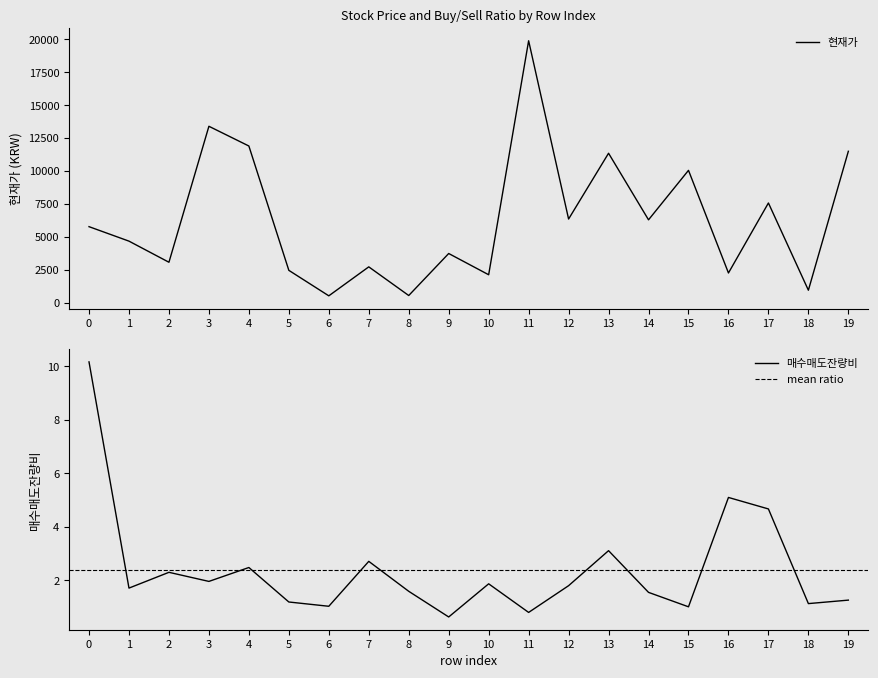

Rank the series at 15 from highest to lowest value.

현재가, 매수매도잔량비